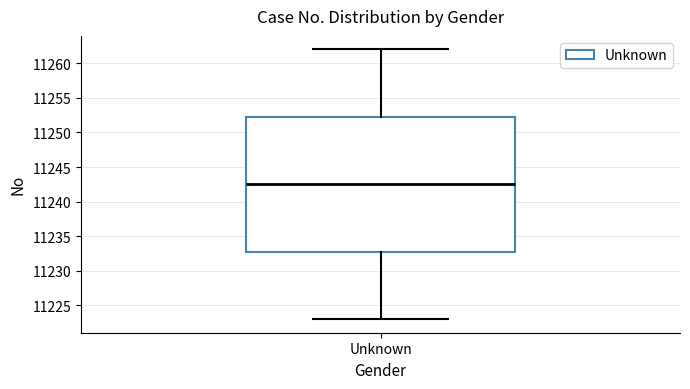

Where is the upper edge of the box for Unknown on the y-axis? The values are not printed on the chart, so give them approximately, as read against the axis.

11252.5